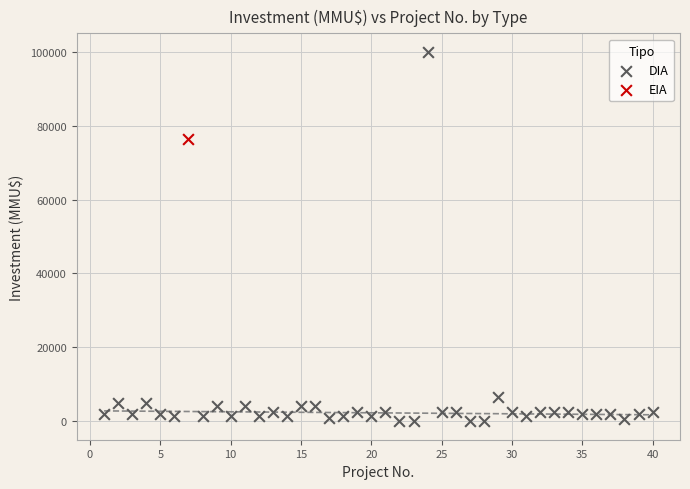

What are all the series names shown in the legend?

DIA, EIA